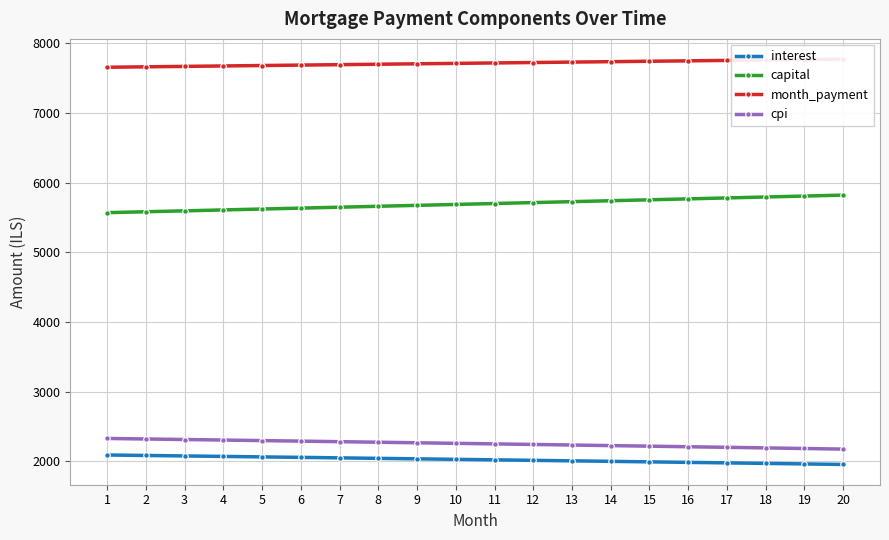

Which series changed the most between 4 and 7?

capital